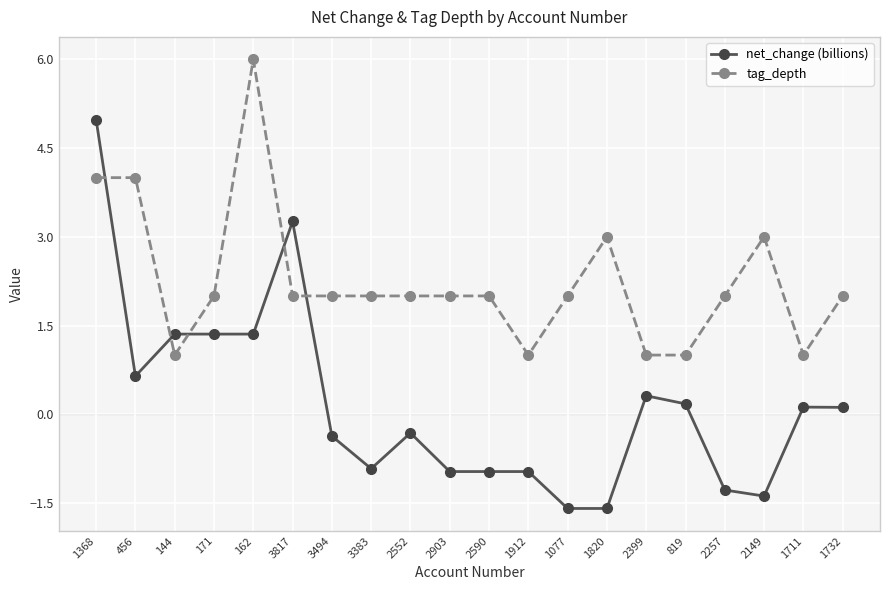

True or false: net_change (billions) and tag_depth cross at least once.

True